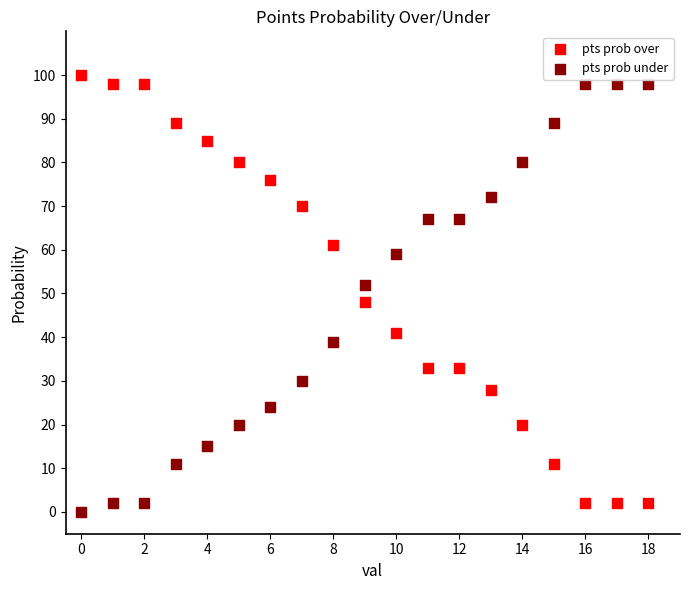

What are all the series names shown in the legend?

pts prob over, pts prob under